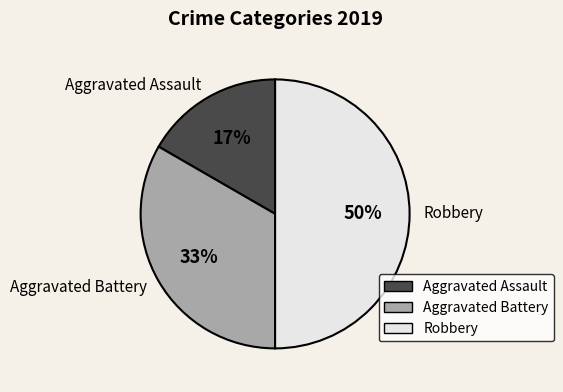

How many slices are in this pie chart?

3